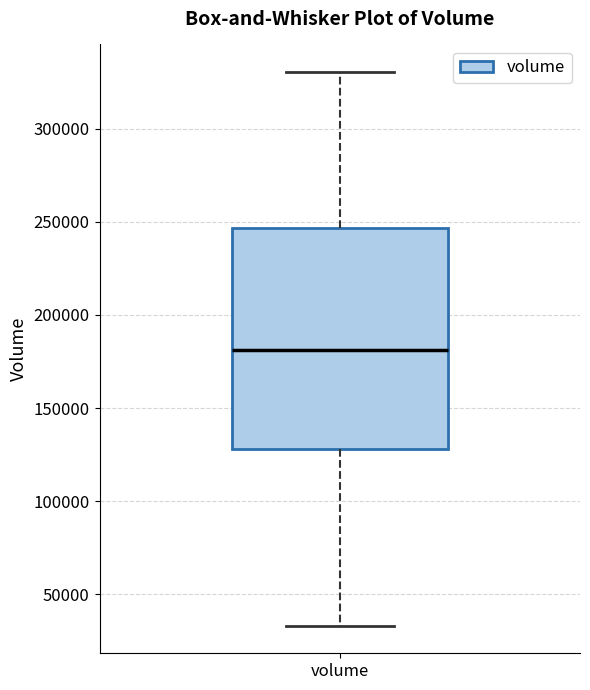

Read this box plot against the y-axis: the position of the median line, the range covered by the box, and the ends of both whiskers. The values are not printed on the chart, so give them approximately, as read against the axis.

median 180000, box 130000 to 245000, whiskers 35000 to 330000